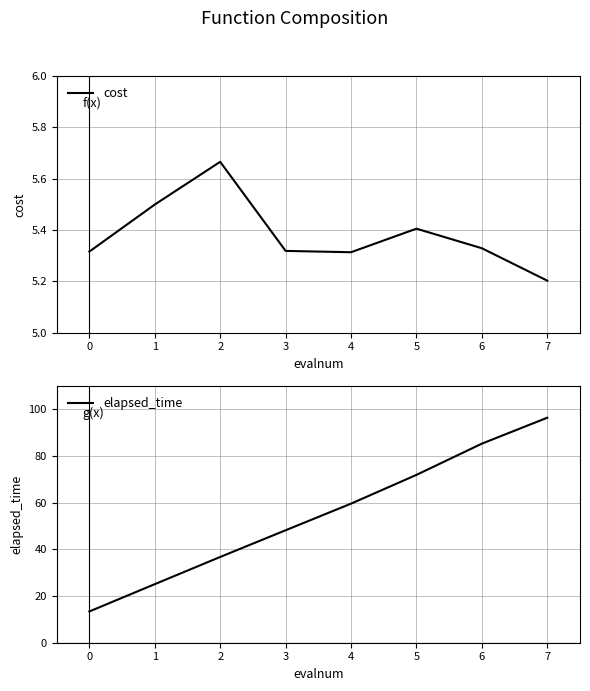

What is the sum of all cost values?

43.1